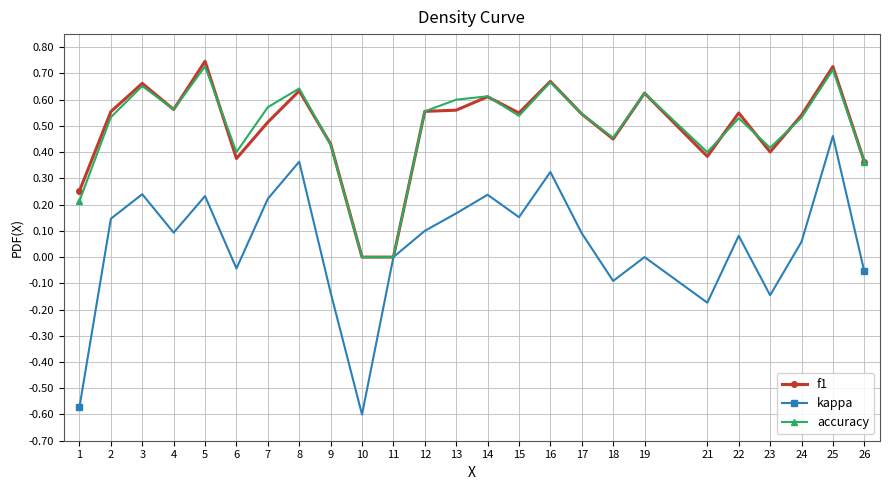

At which category does kappa reach its first local peak?

3